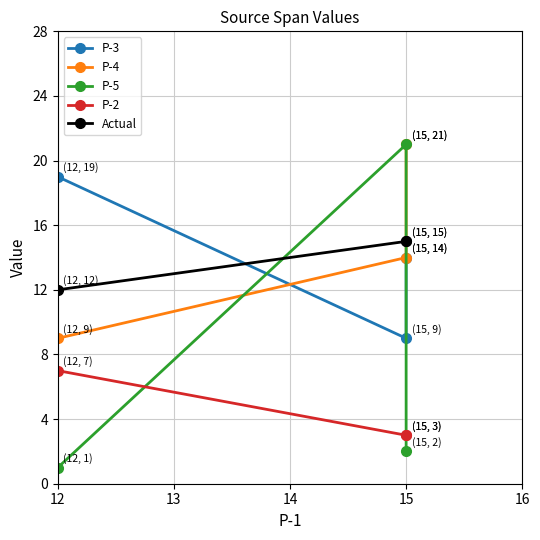

What is the minimum value shown in the chart?

1